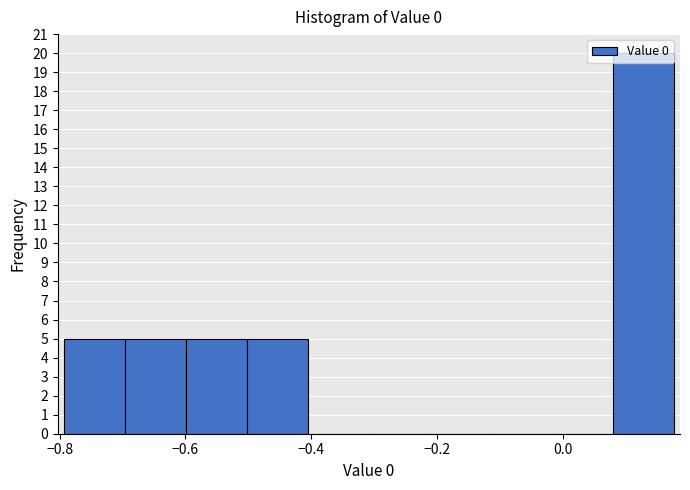

Over which range of the x-axis is the bar tallest?

0.08 to 0.18